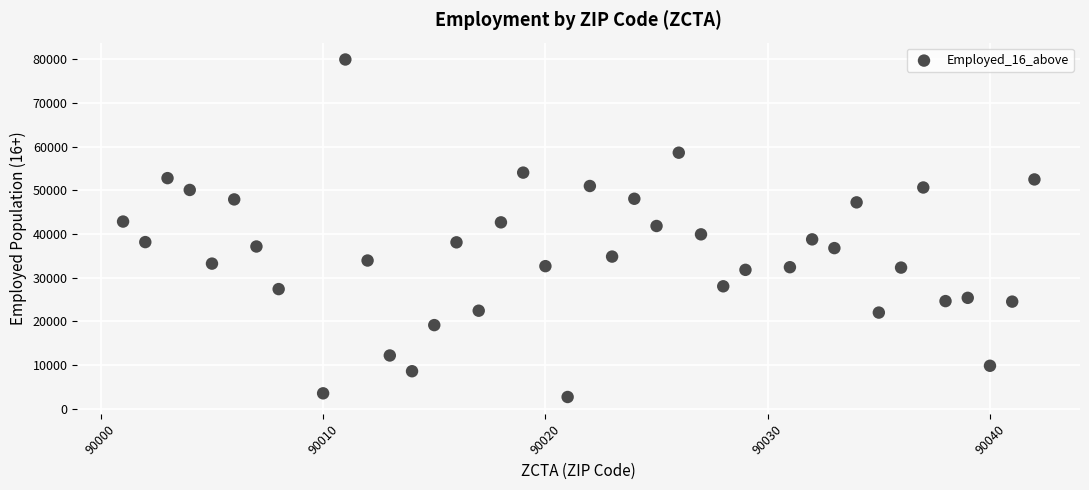

What is the range of Y values (max minus min)?

77329